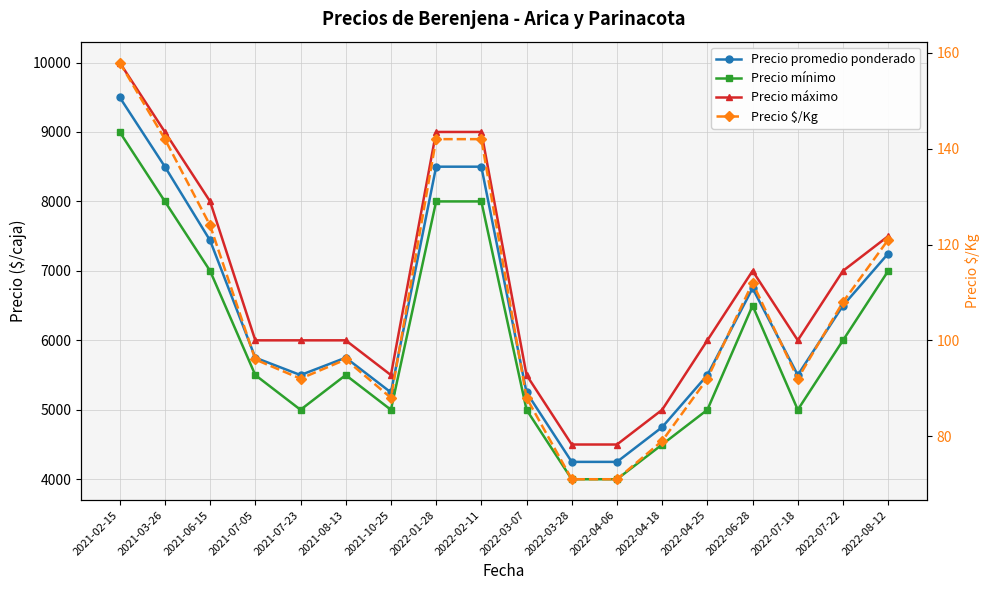

What is the total value across all series at 2022-04-25?

16592